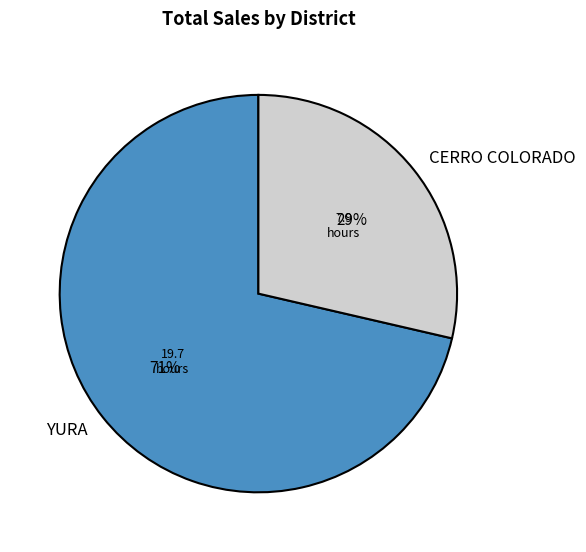

To the nearest percent, what is the average slice percentage?

50%